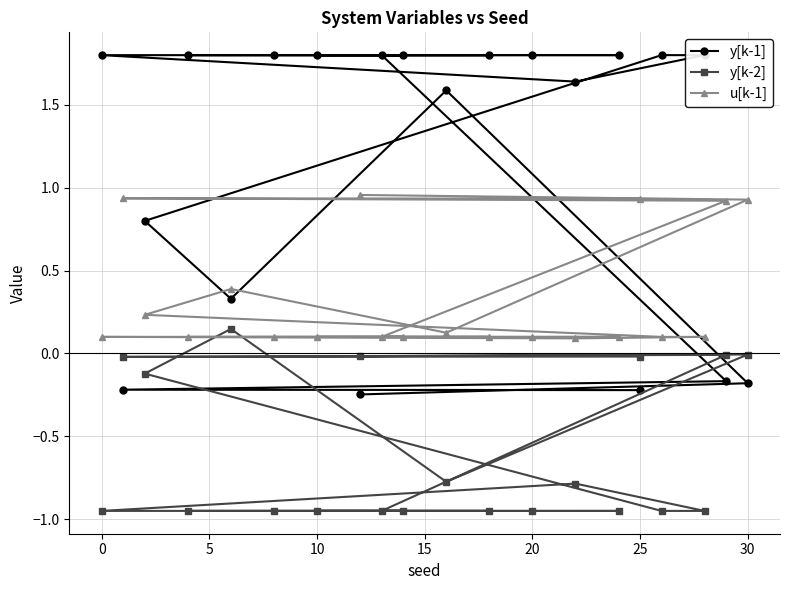

What is the difference between the maximum and minimum values in the y[k-1] series?

2.0